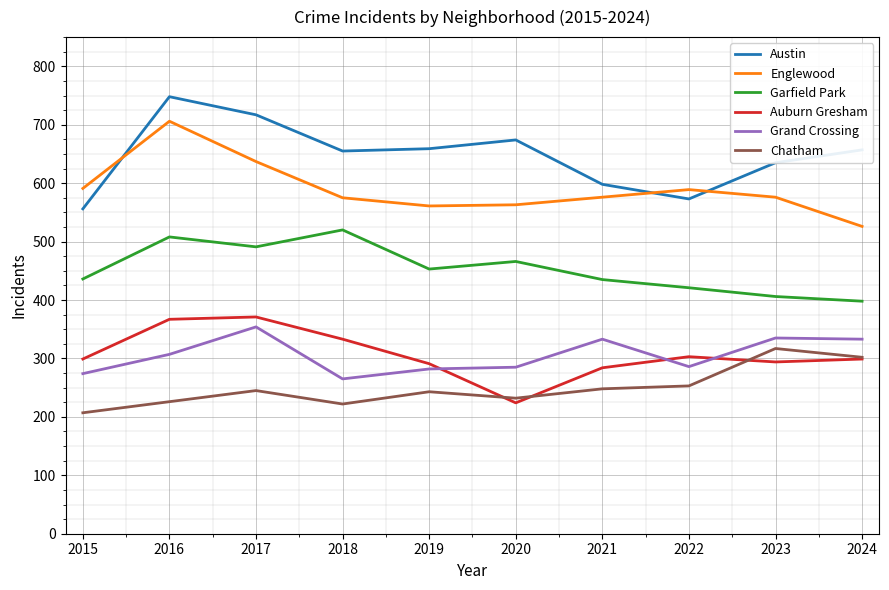

What is the approximate value of Austin at 2017, to the nearest 50?

700